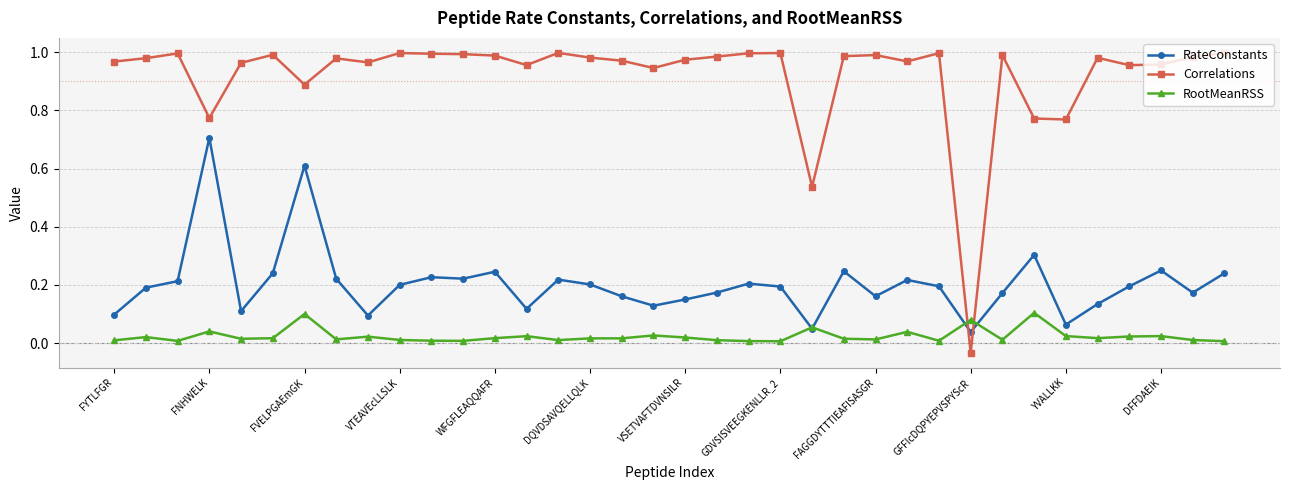

True or false: RootMeanRSS has more than 1 points higher than both neighbors.

True